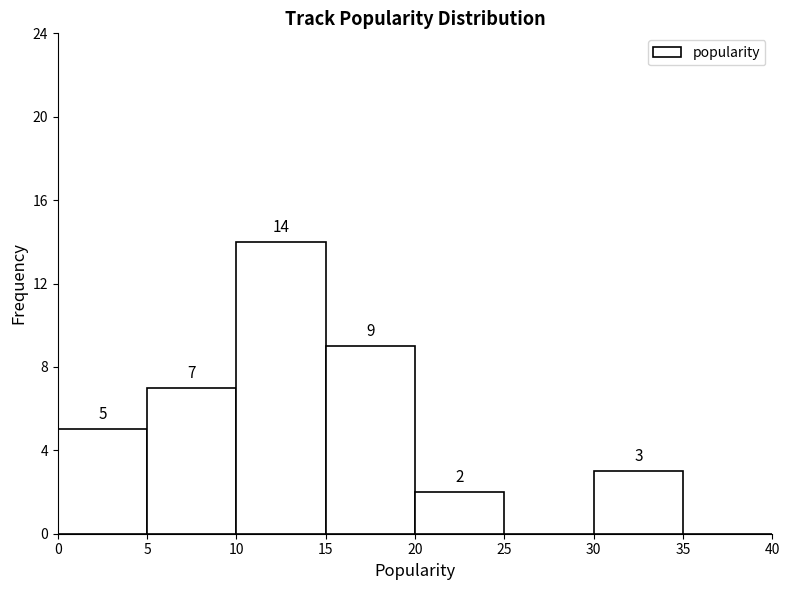

Which range on the x-axis has the tallest bar?

10 to 15